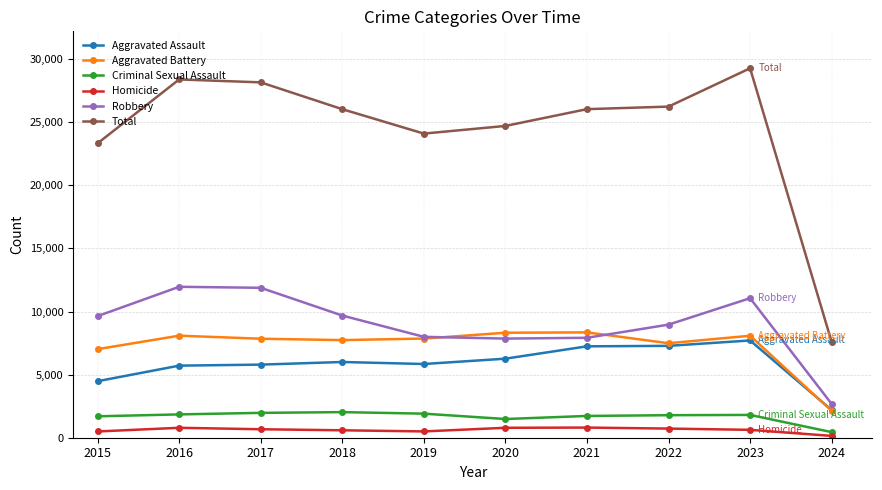

List the series in order of their peak value, lowest first.

Homicide, Criminal Sexual Assault, Aggravated Assault, Aggravated Battery, Robbery, Total